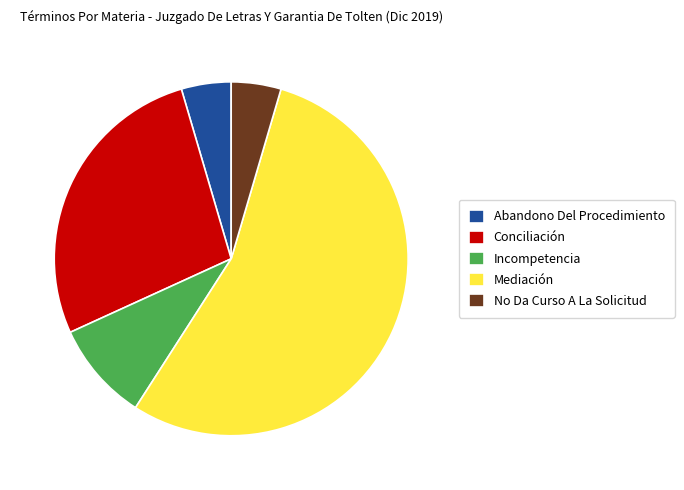

What is the ratio of the value at Incompetencia to the value at No Da Curso A La Solicitud?

2.0